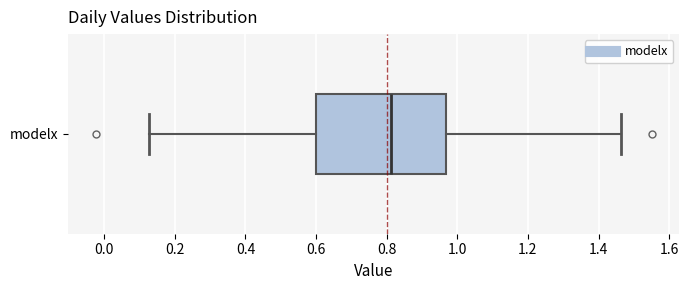

Where does the right whisker of the box for modelx end on the x-axis? The values are not printed on the chart, so give them approximately, as read against the axis.

1.46